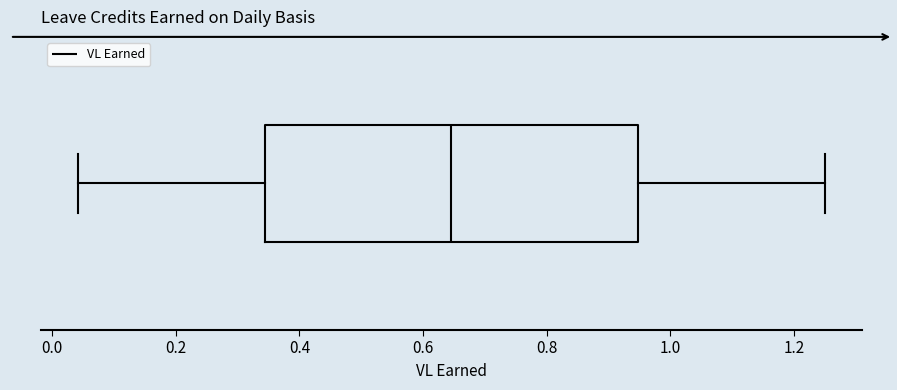

Transcribe this box plot: give where the median line is, the range the box spans, and where the two whiskers end, as read against the x-axis. The values are not printed on the chart, so give them approximately, as read against the axis.

median 0.64, box 0.34 to 0.94, whiskers 0.04 to 1.26